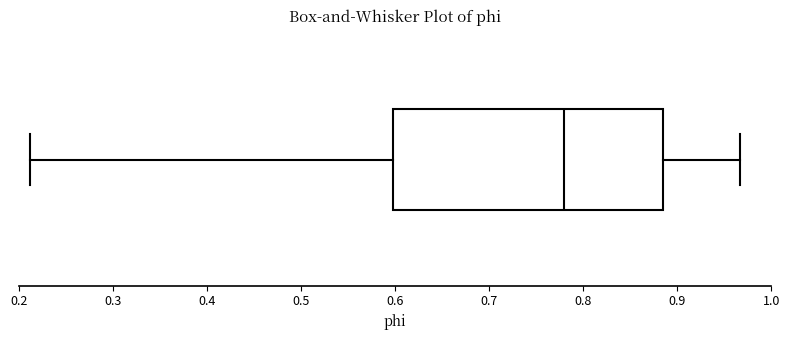

Where does the right whisker of the box end on the x-axis? The values are not printed on the chart, so give them approximately, as read against the axis.

0.97